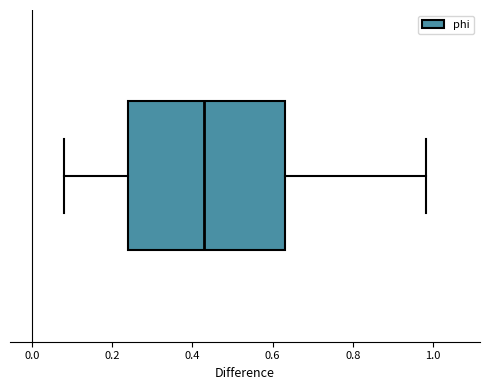

Where is the left edge of the box on the x-axis? The values are not printed on the chart, so give them approximately, as read against the axis.

0.24